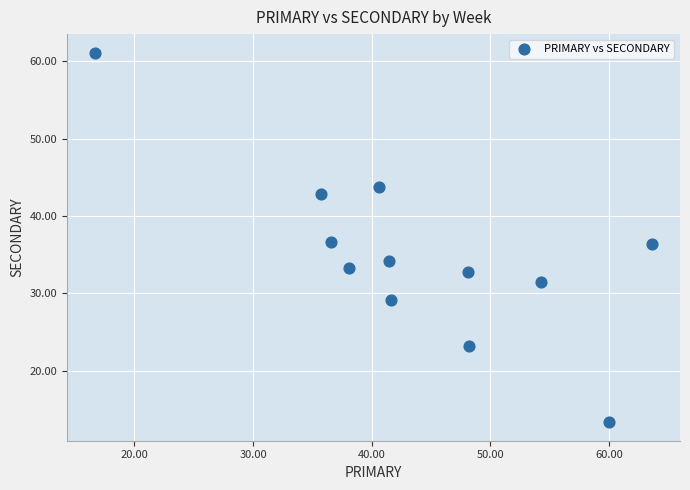

What is the range of Y values (max minus min)?

47.8